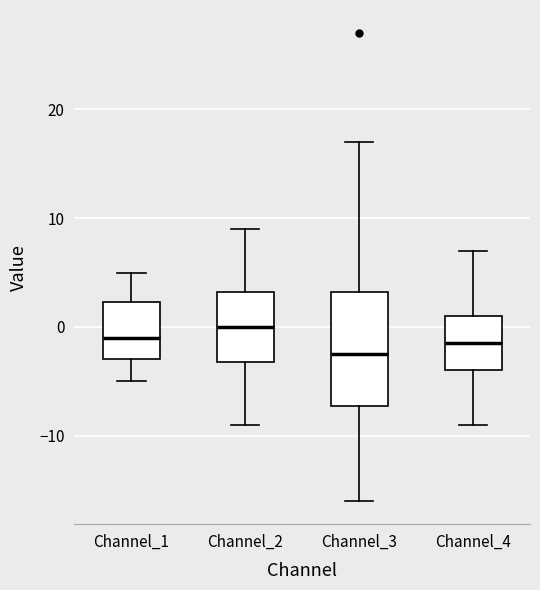

Reading left to right, read every box against the y-axis: the position of its median line, the range the box covers, and the ends of its whiskers. The values are not printed on the chart, so give them approximately, as read against the axis.

Channel_1: median -1, box -3 to 2, whiskers -5 to 5
Channel_2: median 0, box -3 to 3, whiskers -9 to 9
Channel_3: median -2, box -7 to 3, whiskers -16 to 17
Channel_4: median -1, box -4 to 1, whiskers -9 to 7